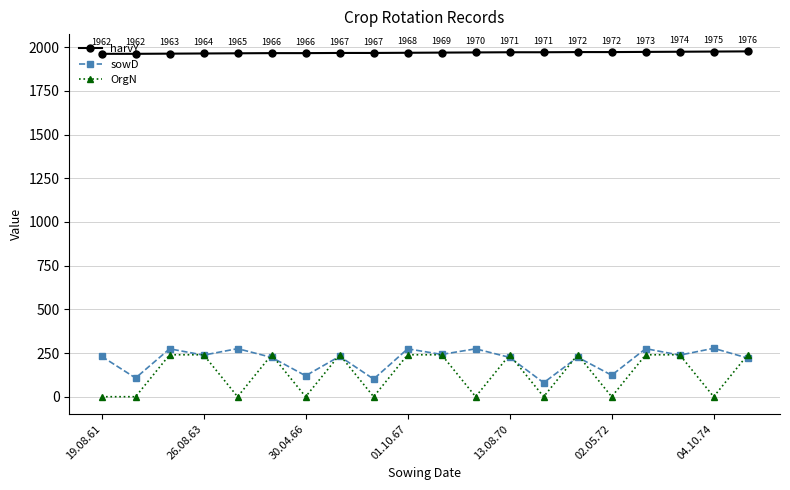

Which series has the widest spread of values?

OrgN